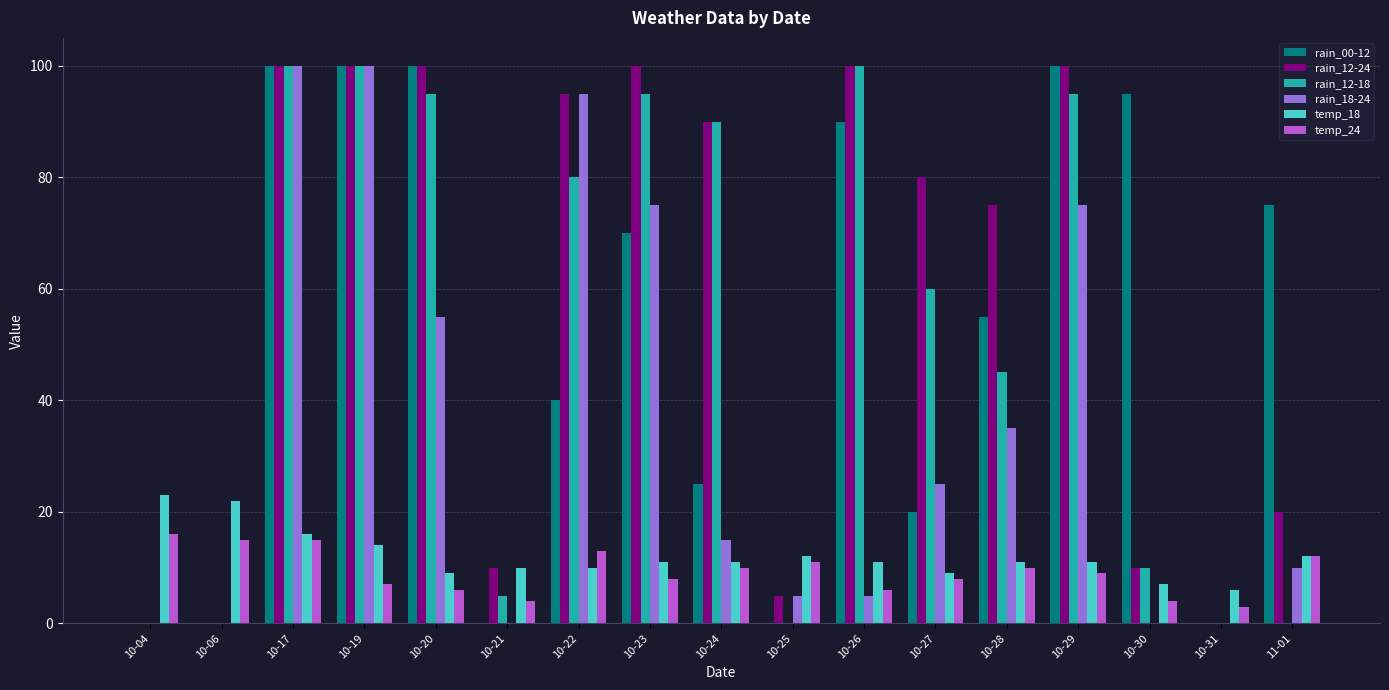

Reading left to right, transcribe all the data shown in this chart.

rain_00-12: 0	0	100	100	100	0	40	70	25	0	90	20	55	100	95	0	75
rain_12-24: 0	0	100	100	100	10	95	100	90	5	100	80	75	100	10	0	20
rain_12-18: 0	0	100	100	95	5	80	95	90	0	100	60	45	95	10	0	0
rain_18-24: 0	0	100	100	55	0	95	75	15	5	5	25	35	75	0	0	10
temp_18: 23	22	16	14	9	10	10	11	11	12	11	9	11	11	7	6	12
temp_24: 16	15	15	7	6	4	13	8	10	11	6	8	10	9	4	3	12